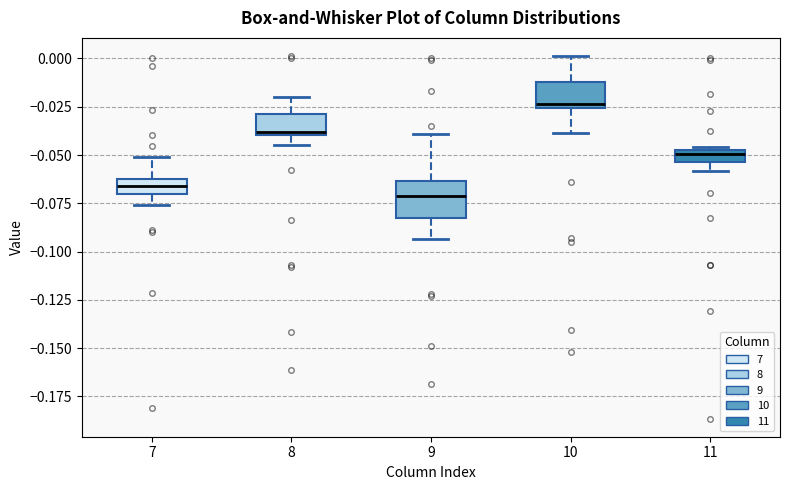

Which box's median line is the highest?

10